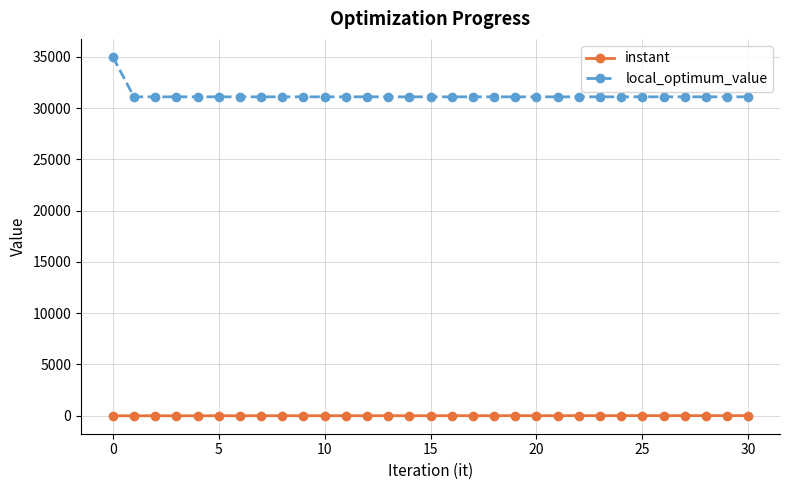

What is the average value of the local_optimum_value series?

31225.8